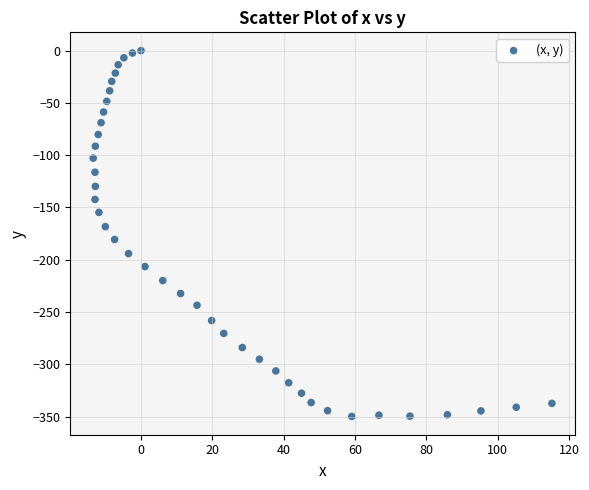

What is the range of Y values (max minus min)?

349.8